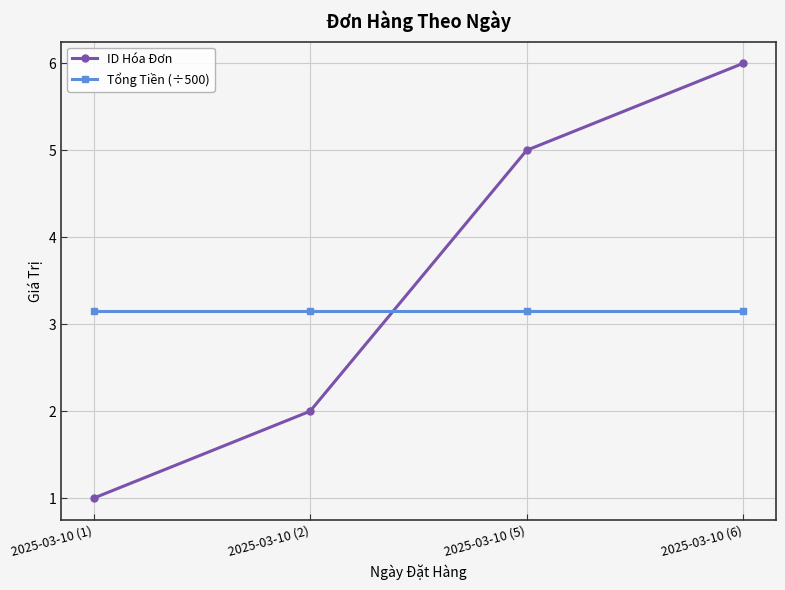

List the series in order of their overall mean, highest first.

ID Hóa Đơn, Tổng Tiền (÷500)